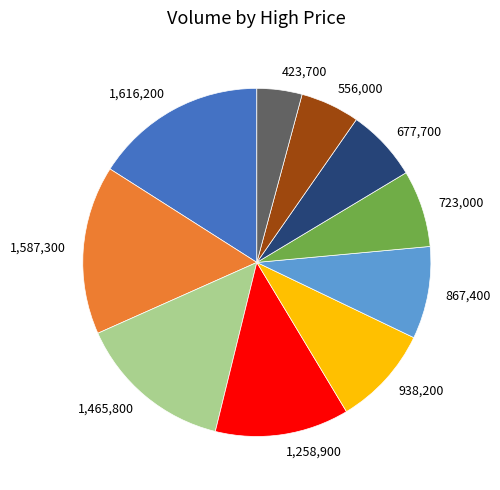

Count the number of slices in the pie.

10